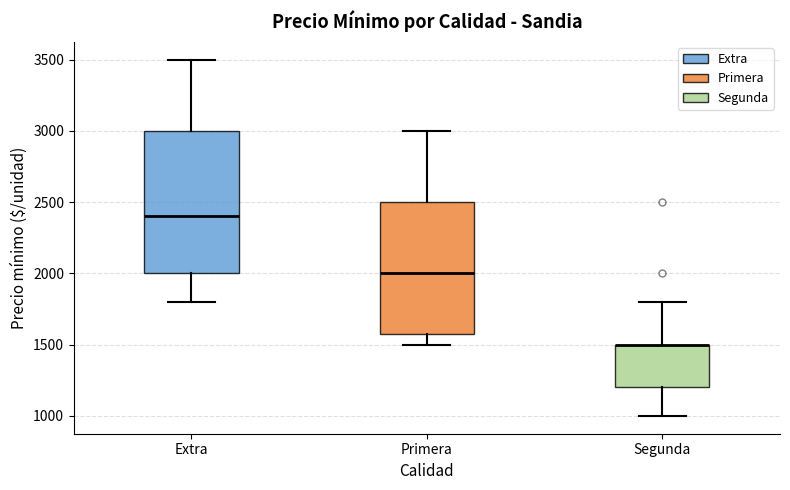

Where does the lower whisker of the box for Segunda end on the y-axis? The values are not printed on the chart, so give them approximately, as read against the axis.

1000